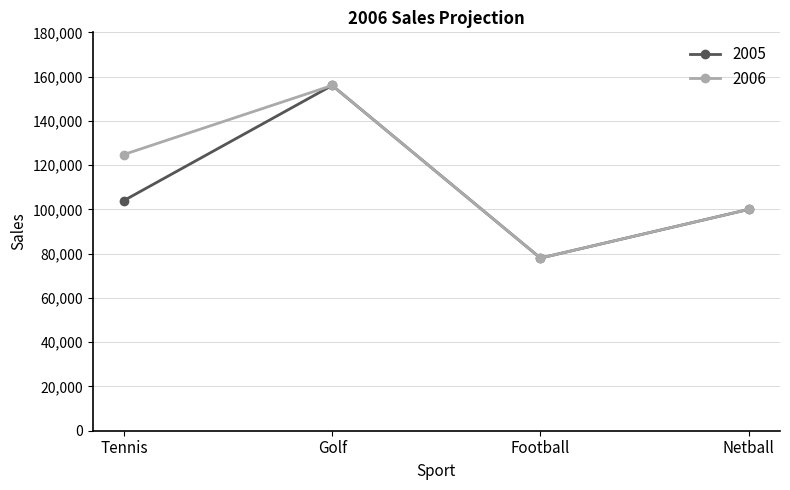

Rank the series at Tennis from lowest to highest value.

2005, 2006